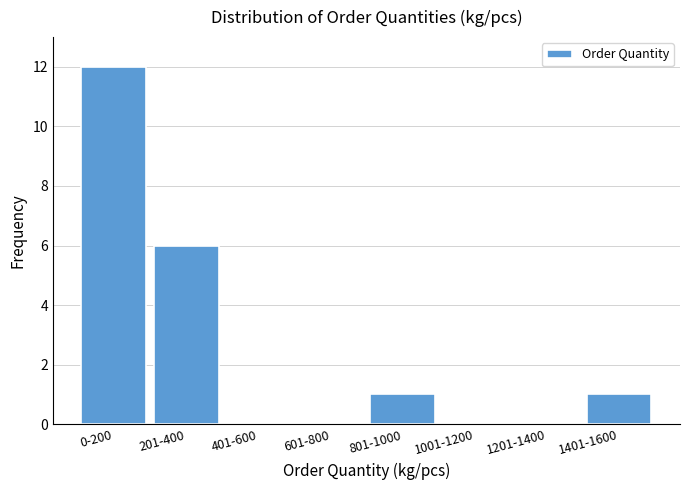

Reading left to right, extract all data points from this chart.

0-200=12	201-400=6	401-600=0	601-800=0	801-1000=1	1001-1200=0	1201-1400=0	1401-1600=1